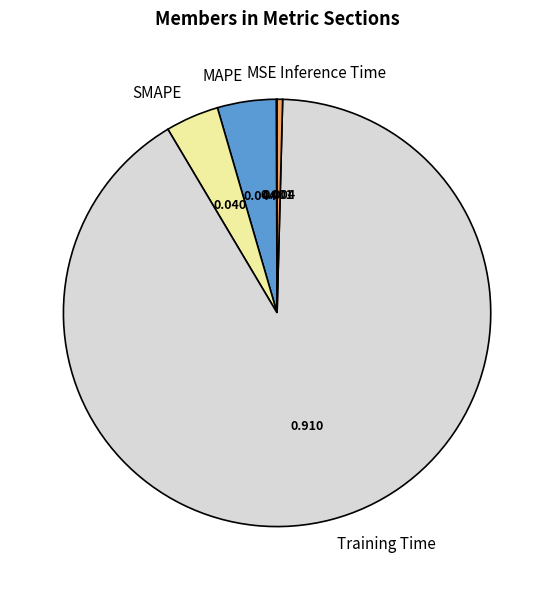

Does Training Time represent more than half of the total?

Yes